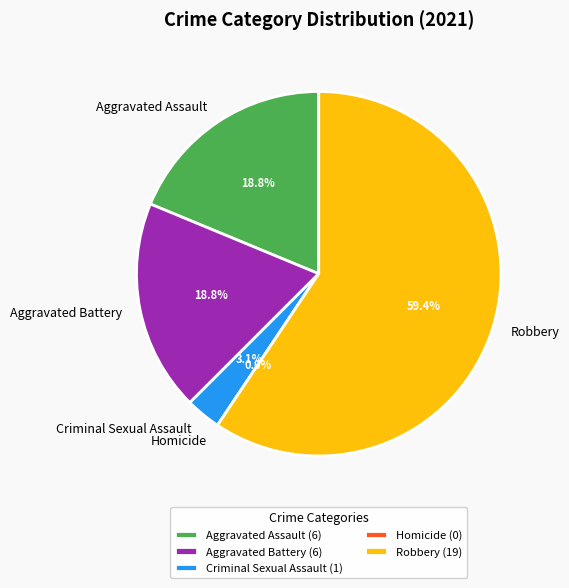

Is it true that Homicide is 1% of the pie?

False